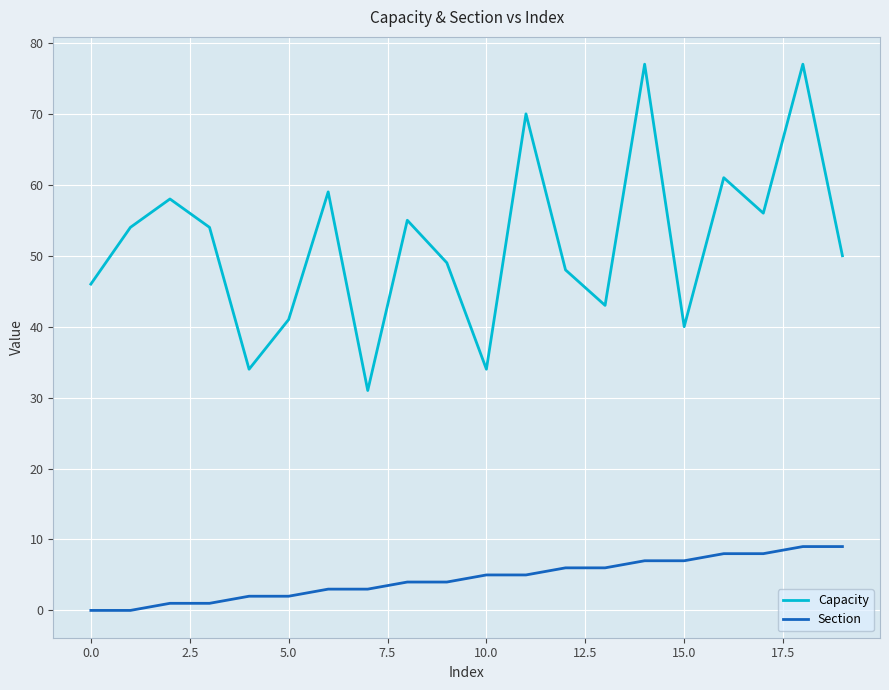

What is the difference between the maximum and minimum values in the Section series?

9